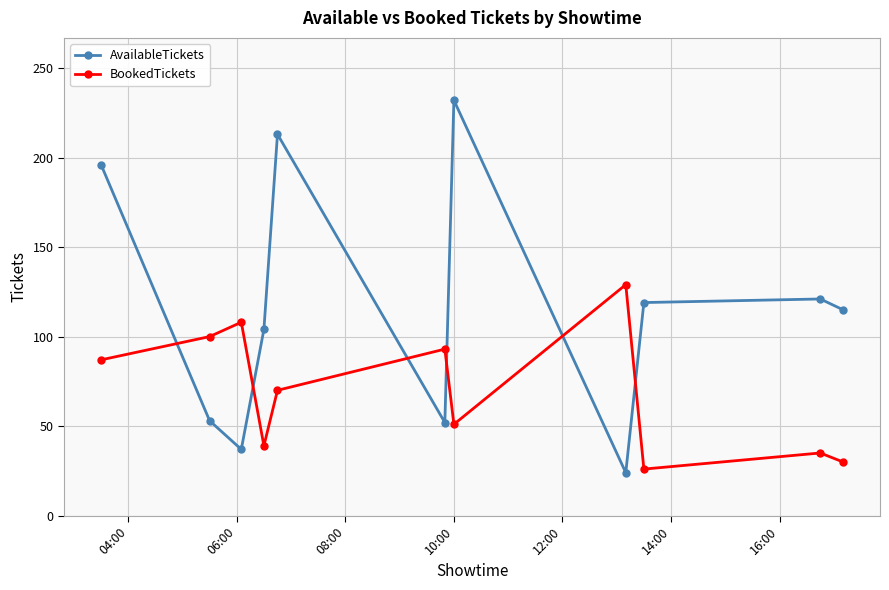

True or false: AvailableTickets has more than 0 points higher than both neighbors.

True